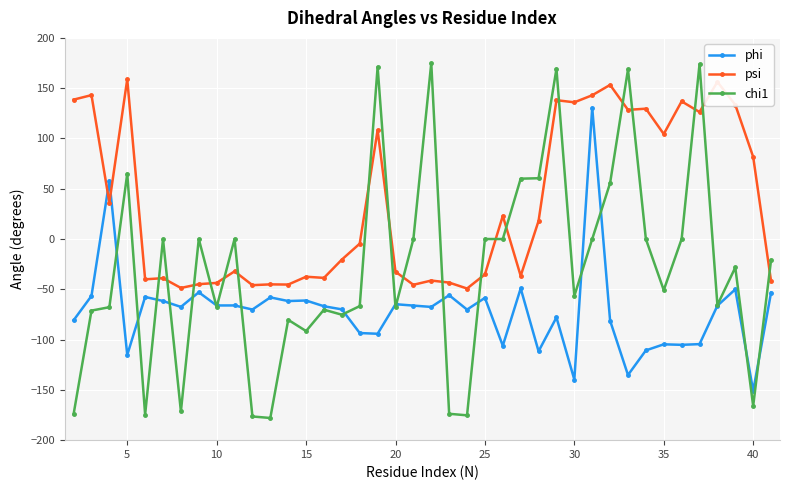

What is the lowest value of the chi1 series?

-177.9